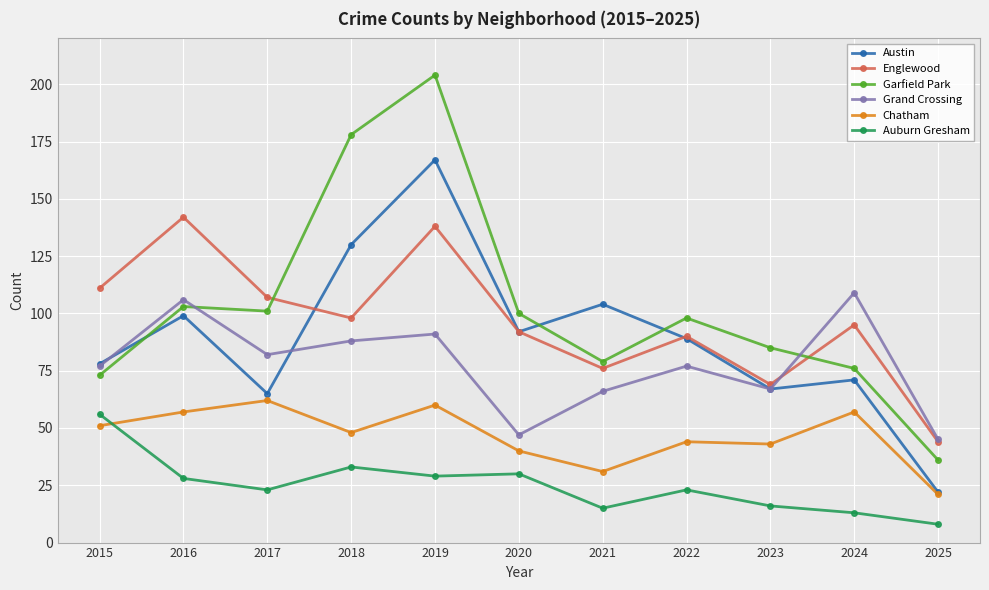

Which category has the highest value across all series?

2019